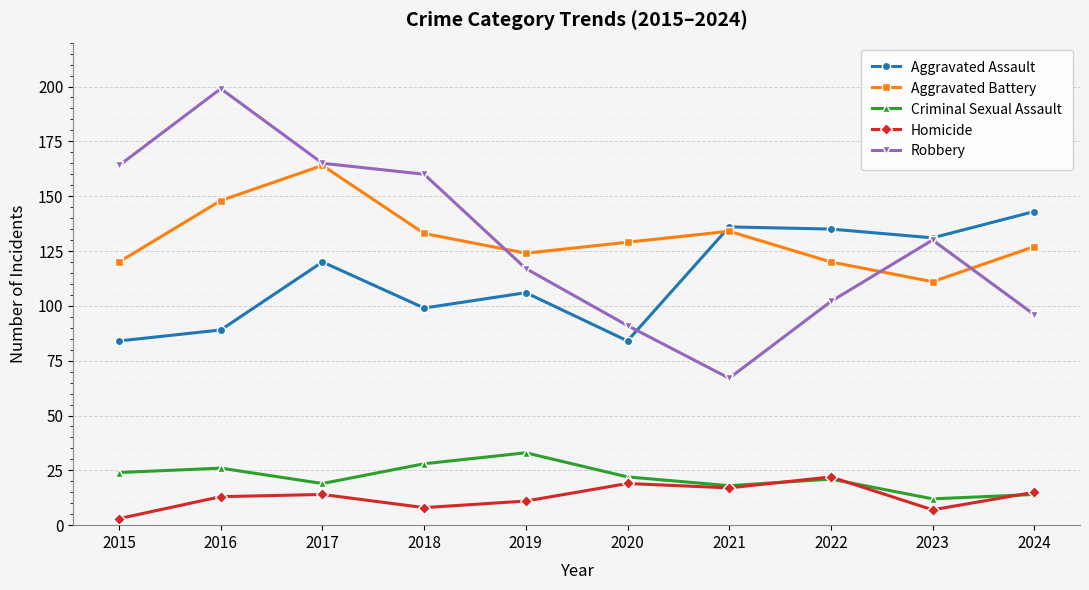

Which series changed the most between 2021 and 2022?

Robbery